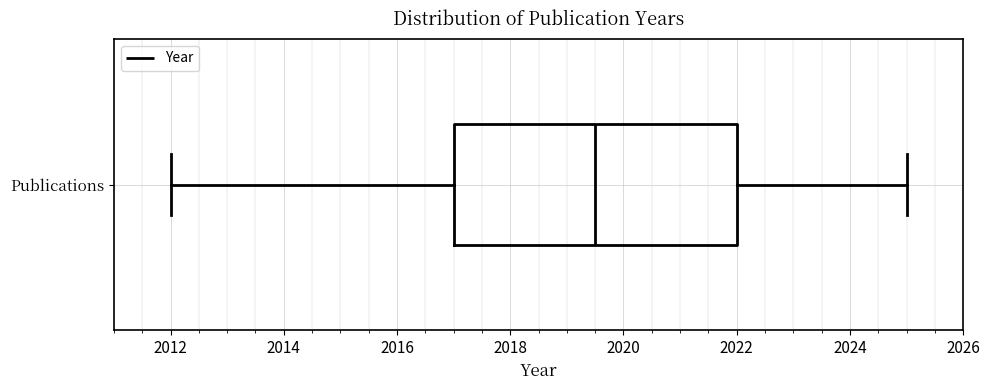

Transcribe this box plot: give where the median line is, the range the box spans, and where the two whiskers end, as read against the x-axis. The values are not printed on the chart, so give them approximately, as read against the axis.

median 2019.6, box 2017.0 to 2022.0, whiskers 2012.0 to 2025.0